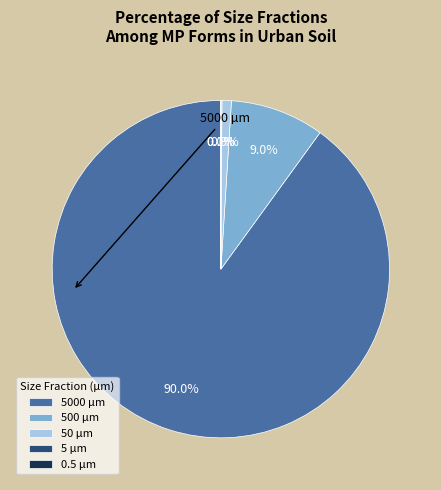

Does any single category account for the majority?

Yes